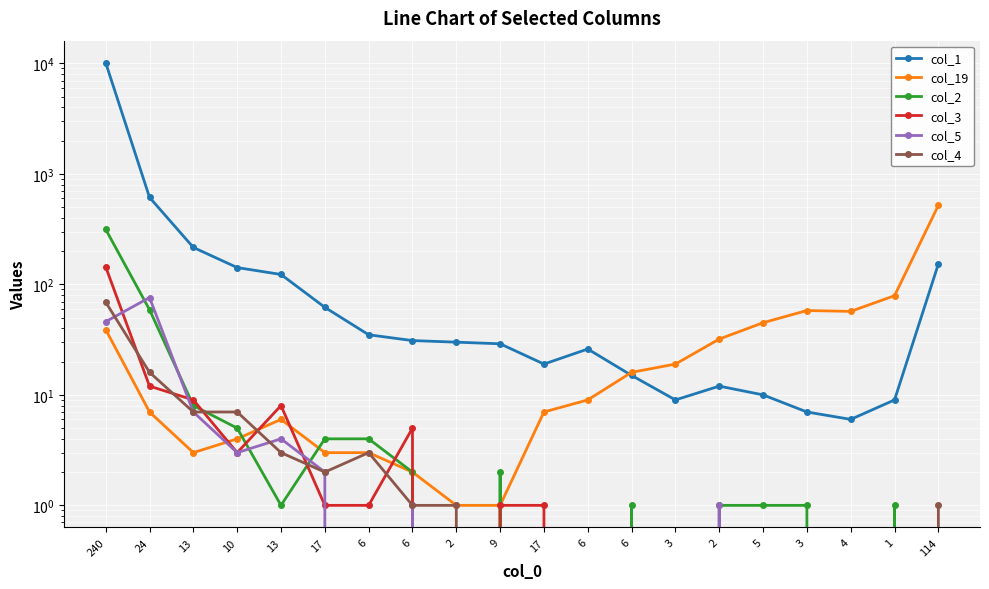

Is it true that col_19 equals 874 at 114?

False